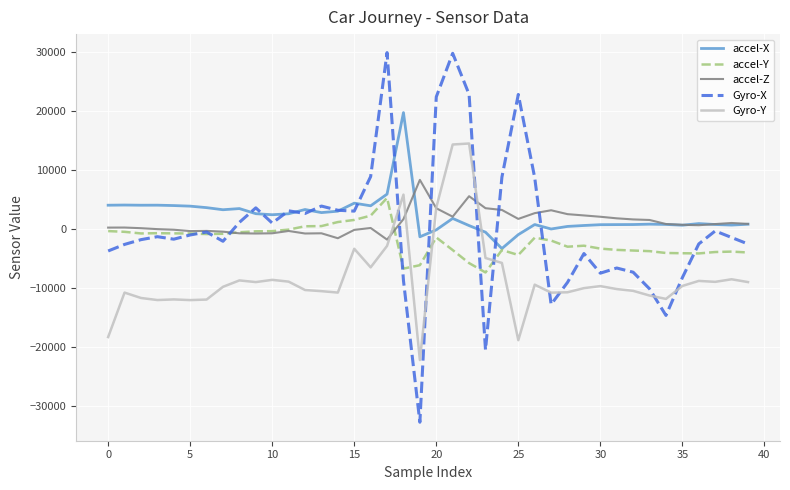

True or false: Gyro-X has more than 0 interior local peaks.

True